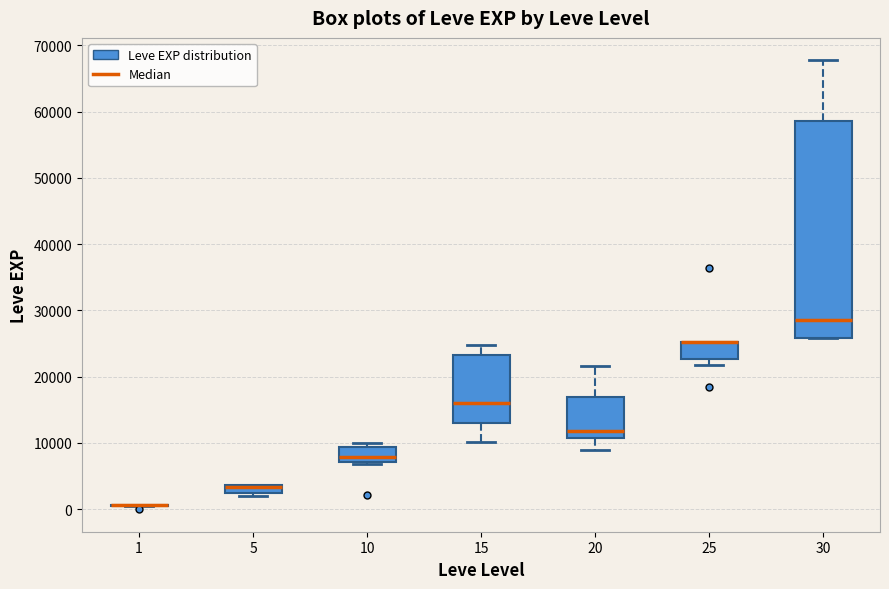

Where is the upper edge of the box at x = 10 on the y-axis? The values are not printed on the chart, so give them approximately, as read against the axis.

9000